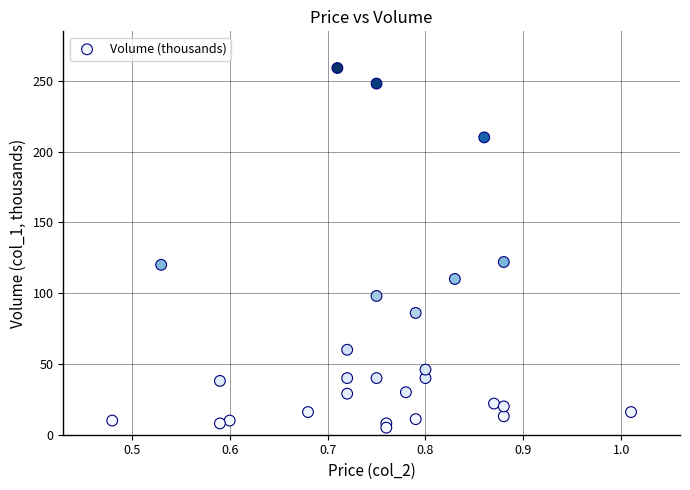

What is the range of Y values (max minus min)?

254